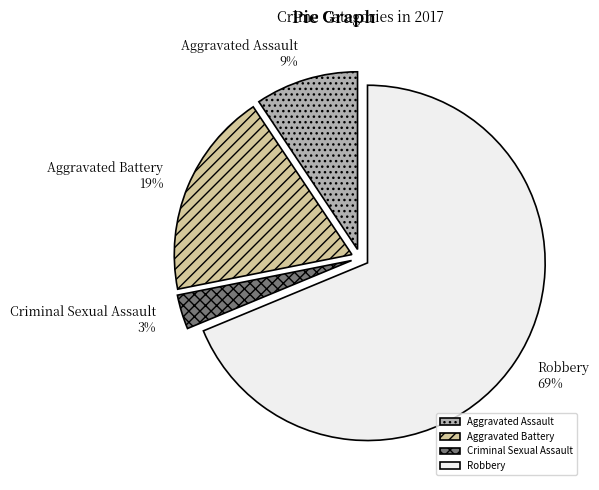

Which slice is the smallest?

Criminal Sexual Assault